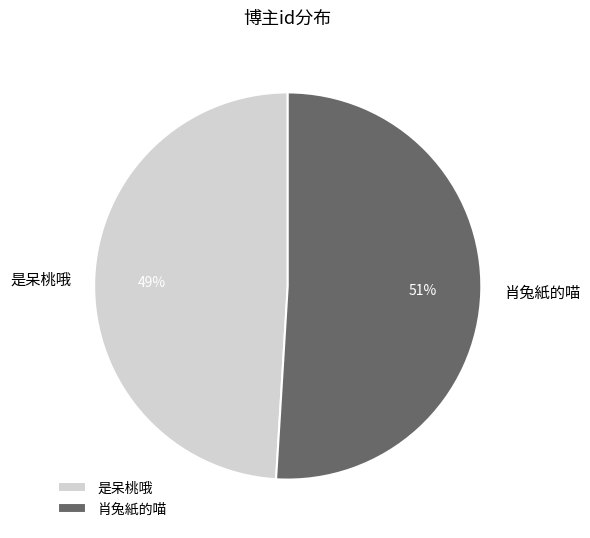

Which category has the biggest portion of the pie?

肖兔紙的喵